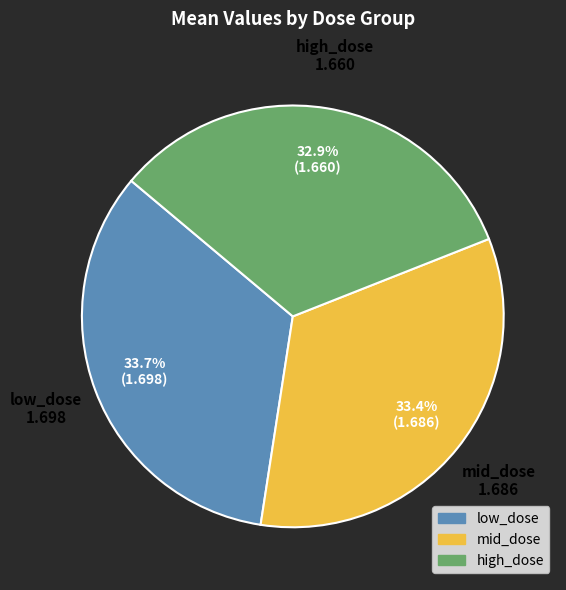

Which category has the smallest portion of the pie?

high_dose